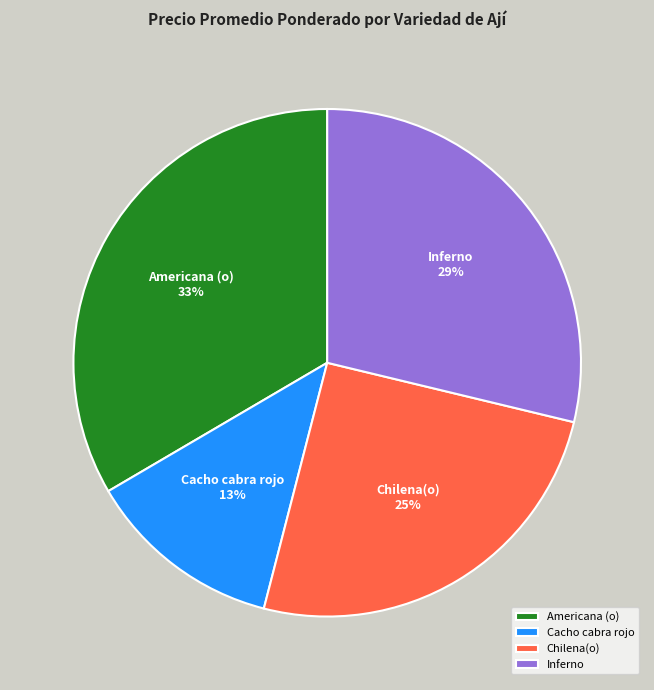

Is it true that Inferno is 41% of the pie?

False